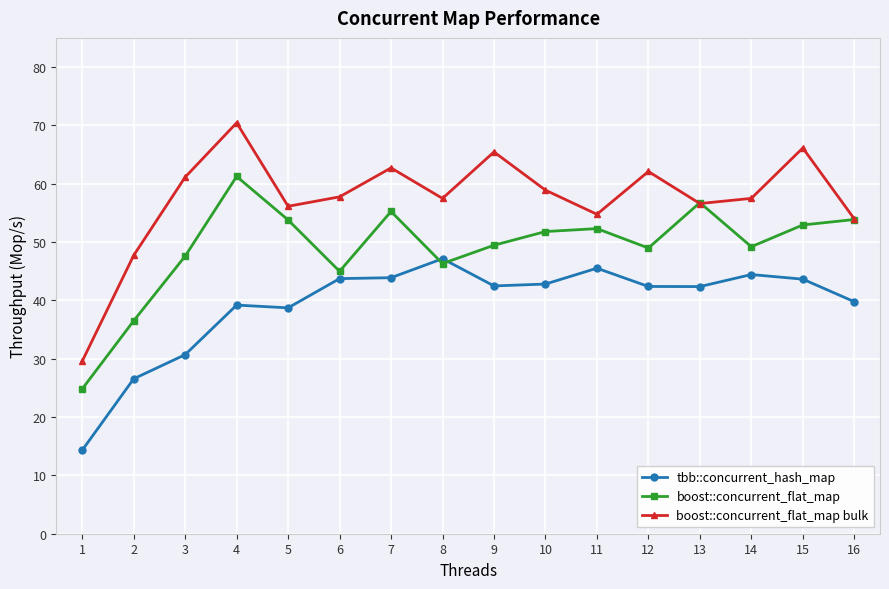

True or false: boost::concurrent_flat_map has a value of 47.6 at 3.

True